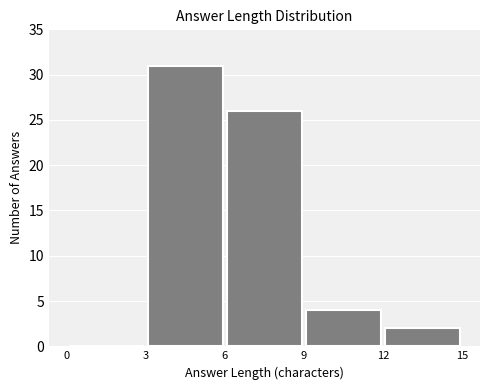

What is the height of the bar covering 12 to 15 on the x-axis? The values are not printed on the chart, so give them approximately, as read against the axis.

2